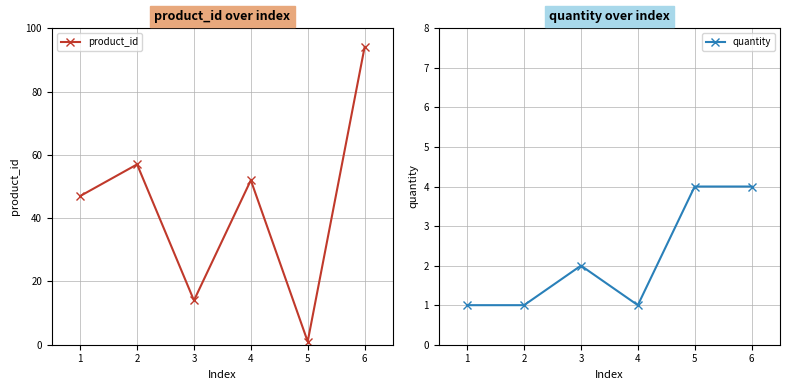

Is it true that quantity equals 3 at 3?

False